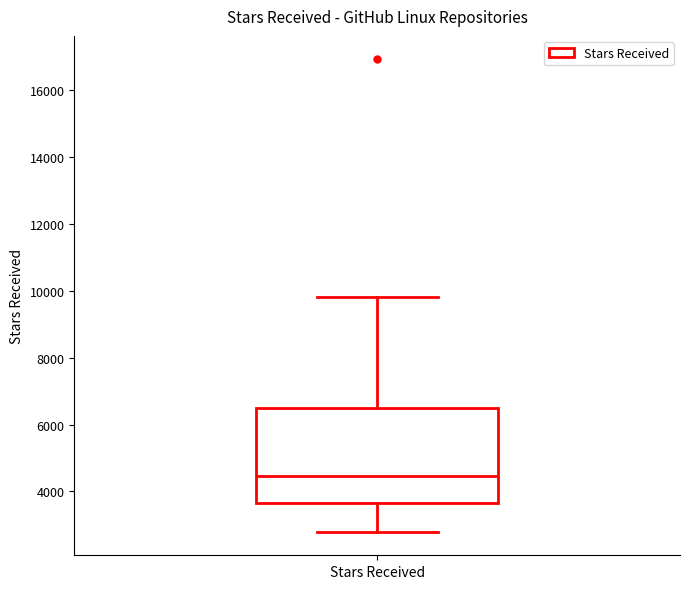

Transcribe this box plot: give where the median line is, the range the box spans, and where the two whiskers end, as read against the y-axis. The values are not printed on the chart, so give them approximately, as read against the axis.

median 4400, box 3600 to 6600, whiskers 2800 to 9800